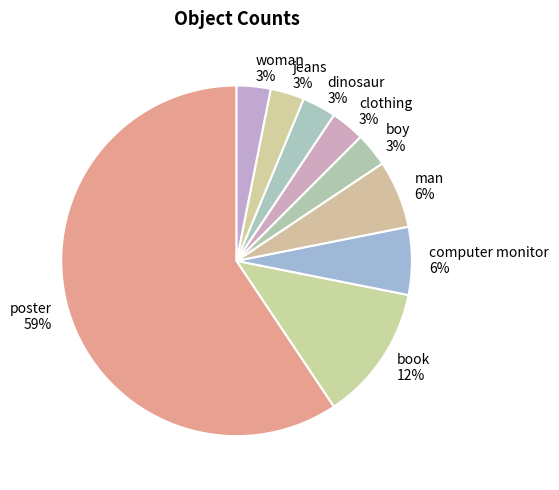

To the nearest percent, what is the average slice percentage?

11%